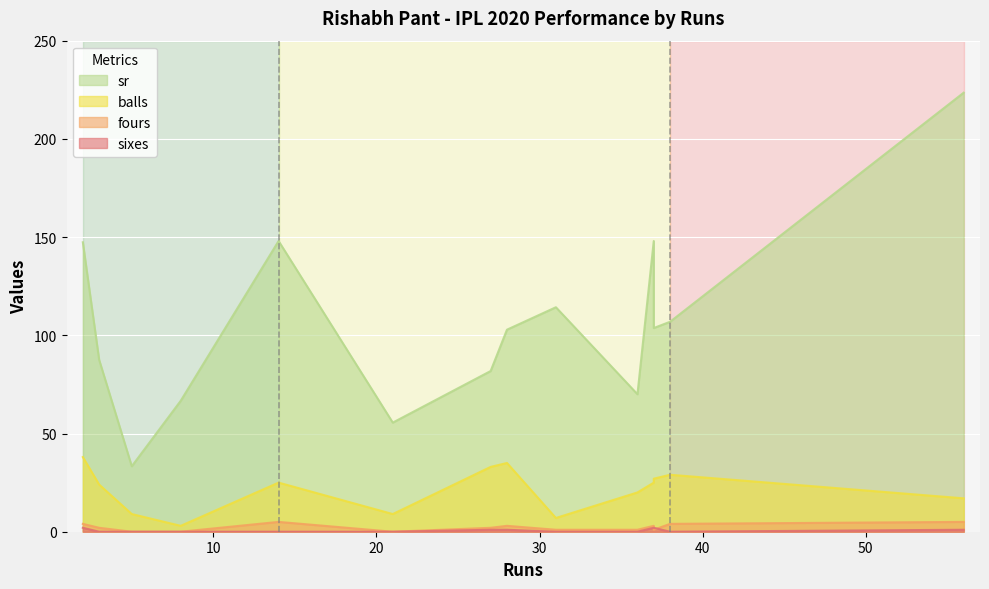

What is the spread (max minus min) of values at 5?

33.3